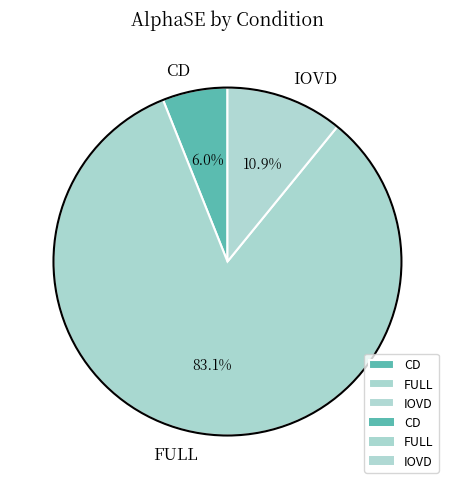

To the nearest percent, what is the combined percentage of IOVD and CD?

17%